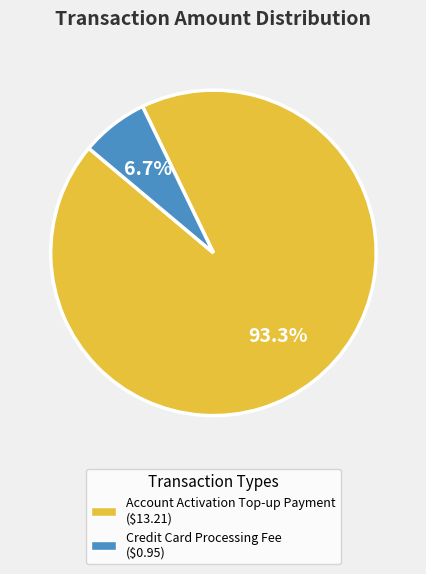

Is there a majority slice in this chart?

Yes